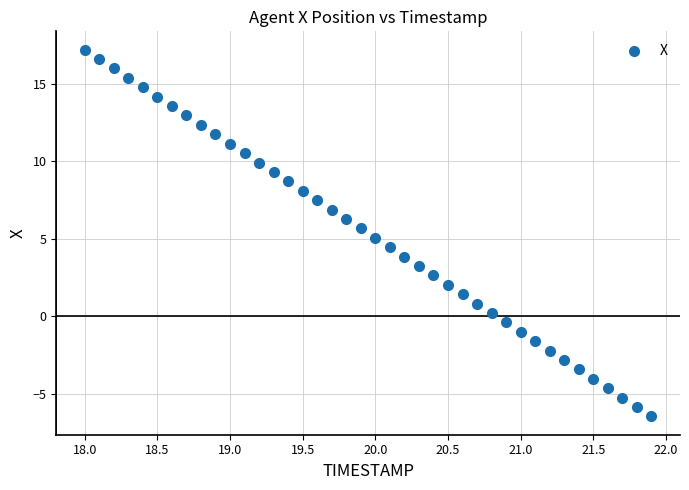

What is the range of Y values (max minus min)?

23.7